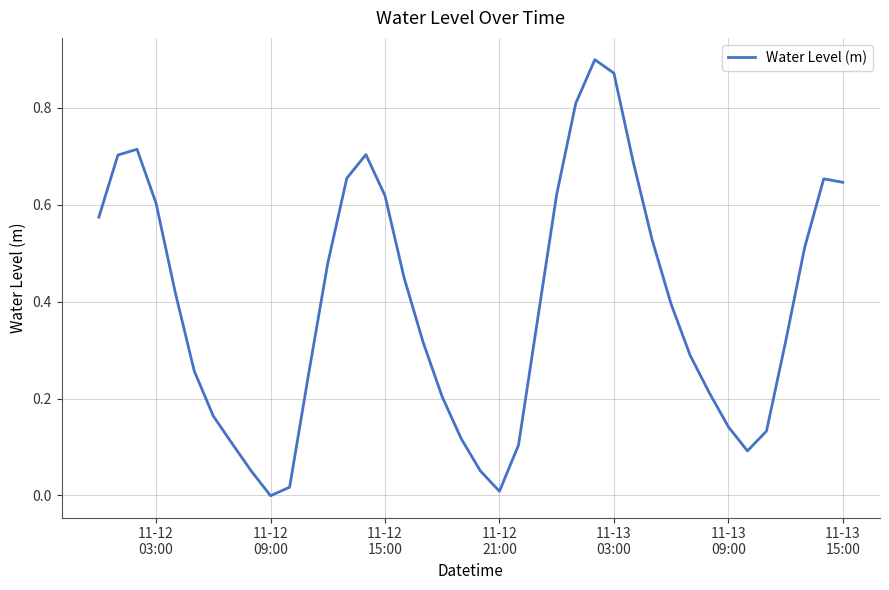

How many values are below zero?

1